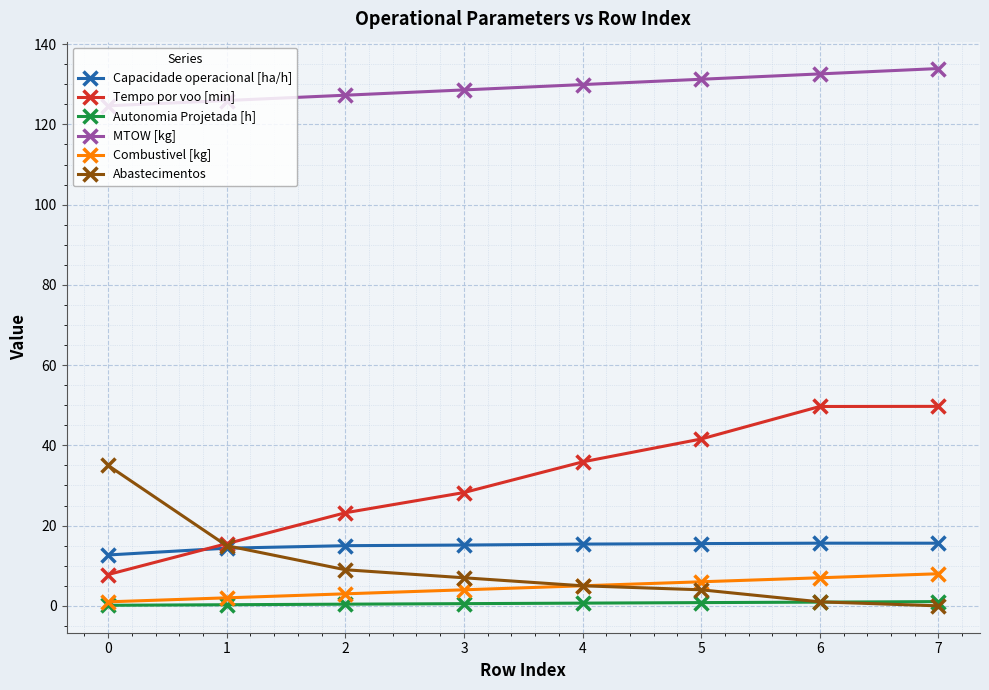

True or false: MTOW [kg] and Combustivel [kg] intersect in this chart.

False